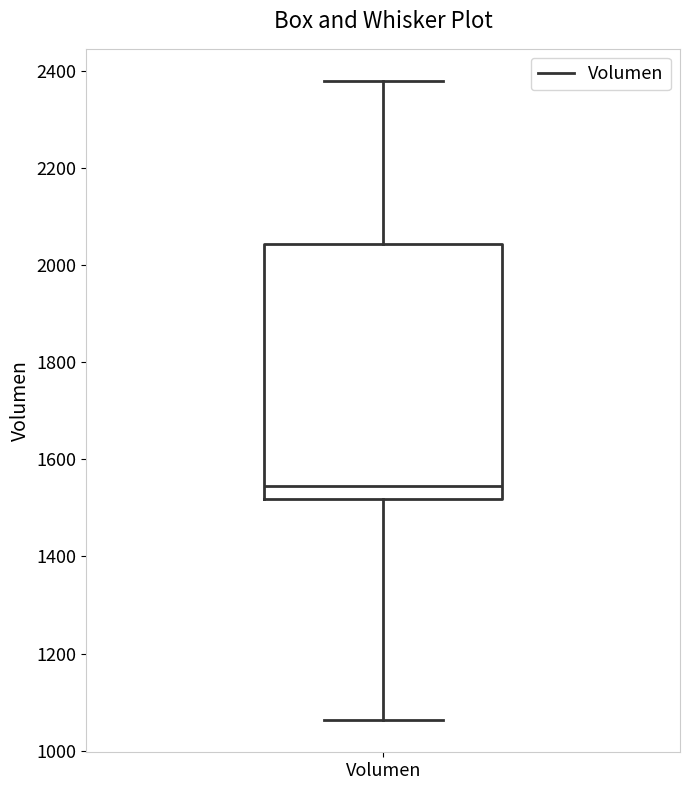

Read this box plot against the y-axis: the position of the median line, the range covered by the box, and the ends of both whiskers. The values are not printed on the chart, so give them approximately, as read against the axis.

median 1540, box 1520 to 2040, whiskers 1060 to 2380